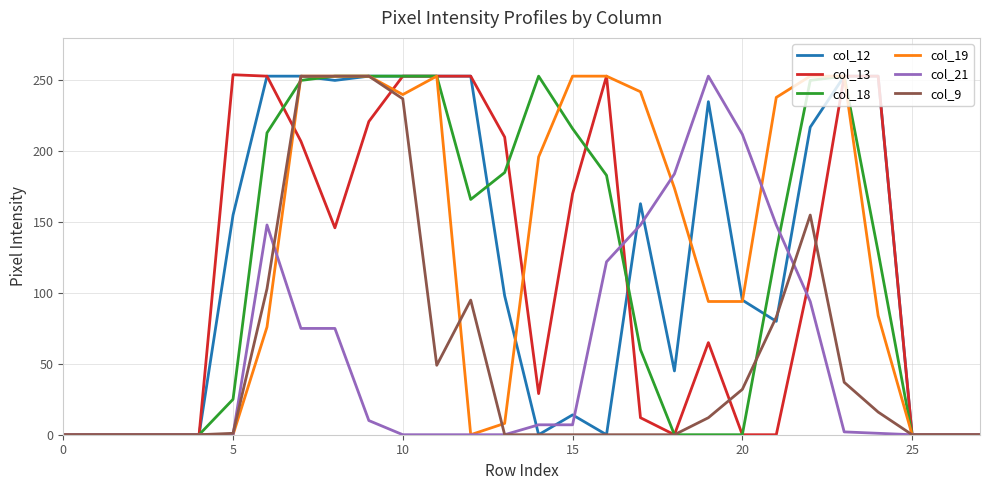

Reading left to right, what are all the values shown in this chart?

col_12: 0	0	0	0	0	155	253	253	250	253	253	253	253	98	0	14	0	163	45	235	95	80	217	253	253	0	0	0
col_13: 0	0	0	0	0	254	253	207	146	221	253	253	253	210	29	170	253	12	0	65	0	0	112	253	253	0	0	0
col_18: 0	0	0	0	0	25	213	250	253	253	253	253	166	185	253	216	183	60	0	0	0	130	250	253	129	0	0	0
col_19: 0	0	0	0	0	0	76	253	253	253	240	253	0	8	196	253	253	242	174	94	94	238	253	253	84	0	0	0
col_21: 0	0	0	0	0	0	148	75	75	10	0	0	0	0	7	7	122	148	184	253	212	148	94	2	1	0	0	0
col_9: 0	0	0	0	0	1	103	253	253	253	237	49	95	0	0	0	0	0	0	12	32	83	155	37	16	0	0	0